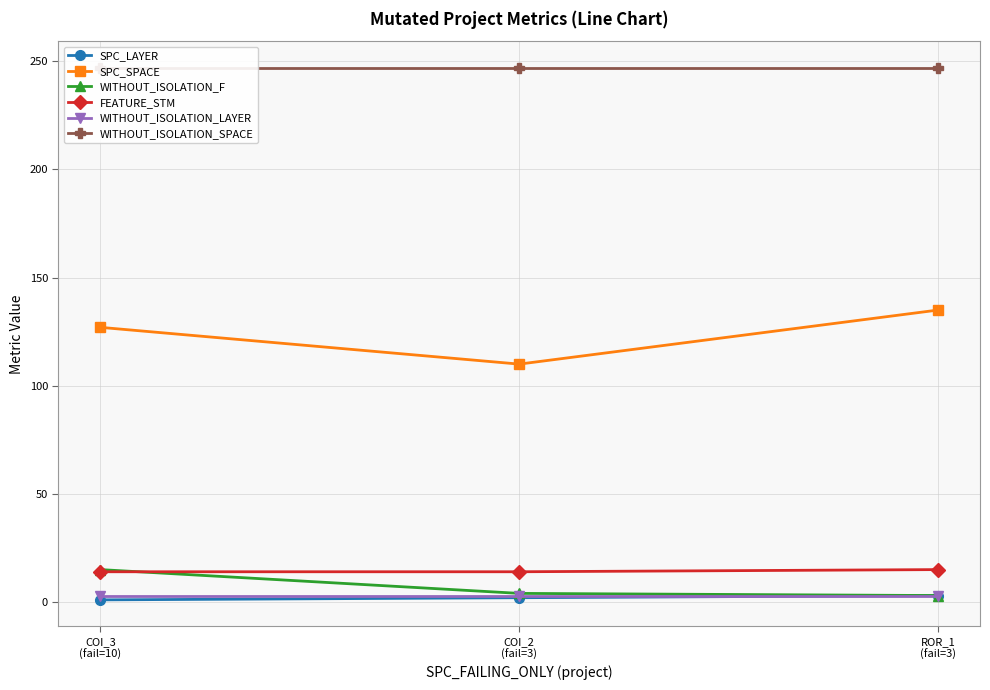

The WITHOUT_ISOLATION_F series shows 15 at COI_3
(fail=10). True or false?

True